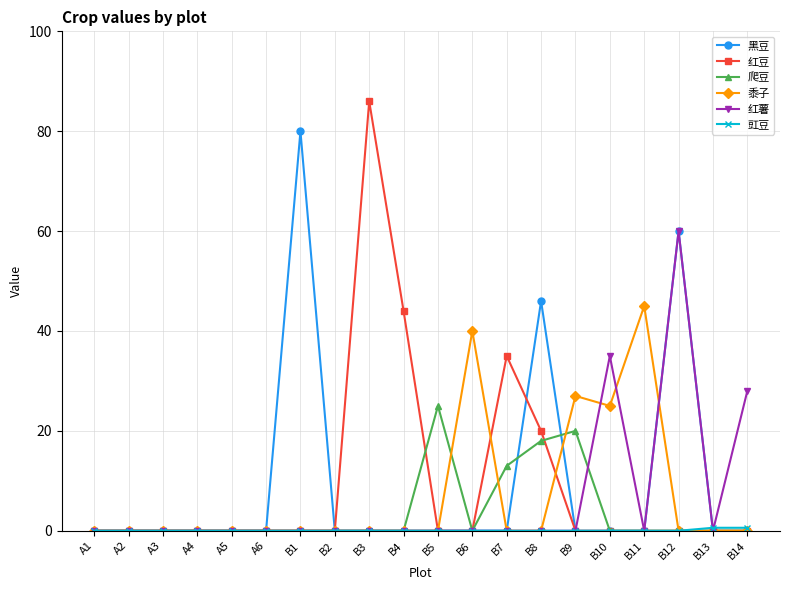

The 爬豆 series shows 11.9 at B6. True or false?

False